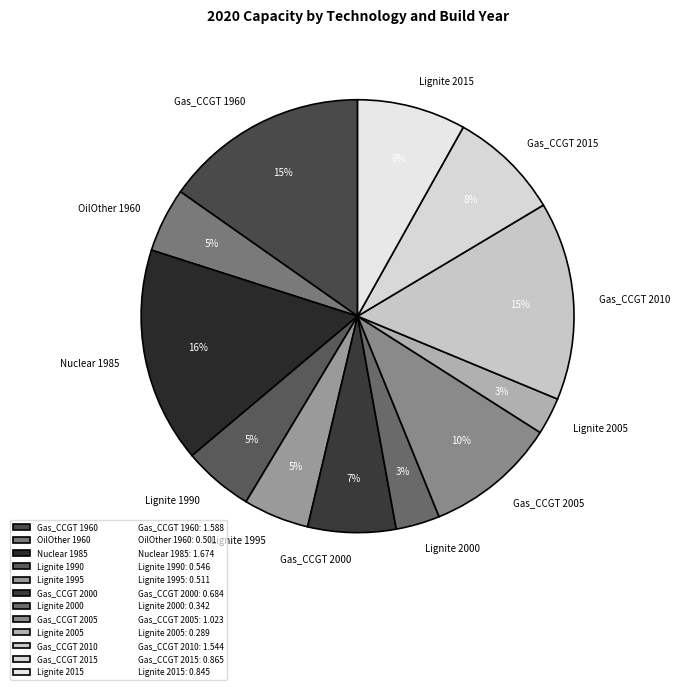

To the nearest percent, what is the difference between the OilOther 1960 and Gas_CCGT 2005 slice percentages?

5%